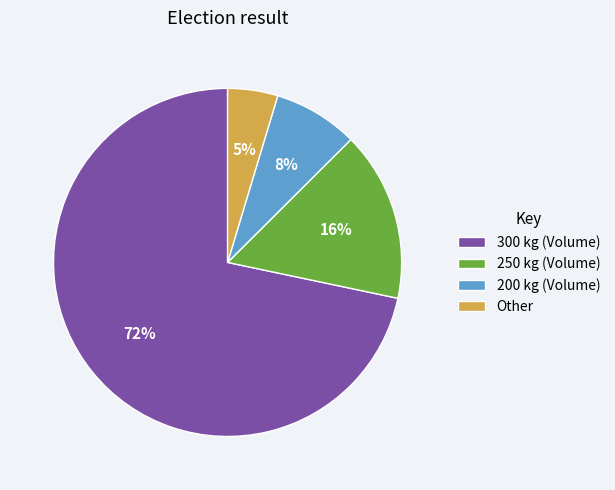

Which category has the biggest portion of the pie?

300 kg (Volume)